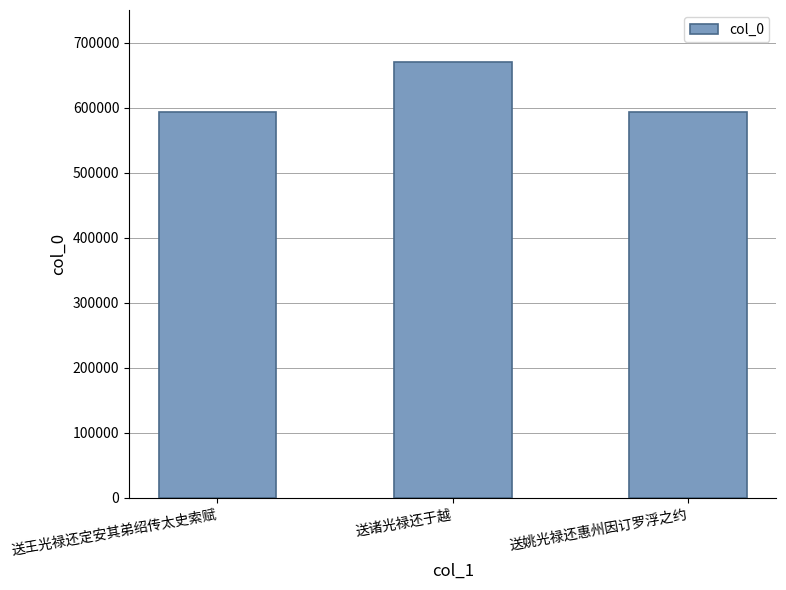

The chart shows a value of 593619 at 送王光禄还定安其弟绍传太史索赋. True or false?

True